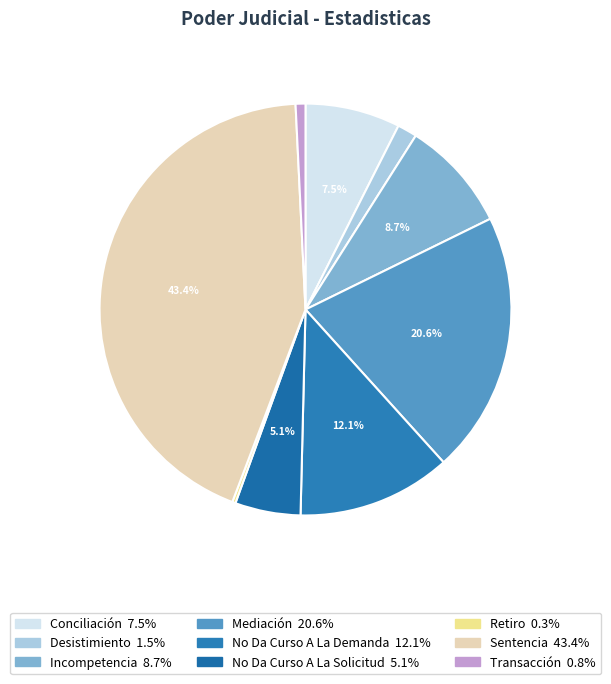

Do Mediación and No Da Curso A La Demanda together represent more than half of the pie?

No